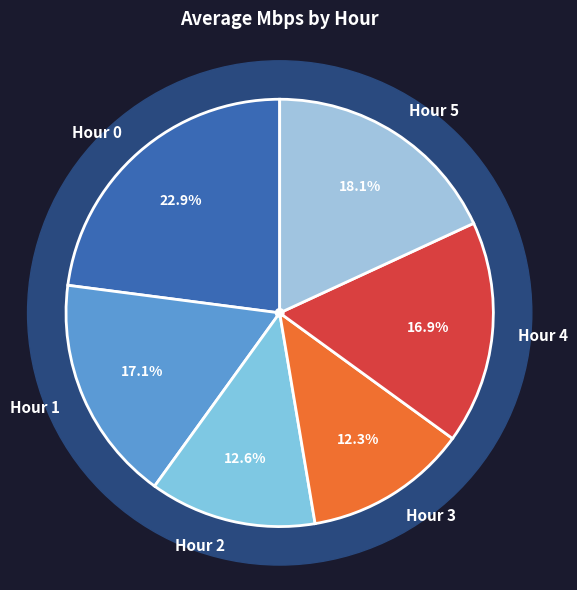

Is there any slice that represents more than half of the pie?

No